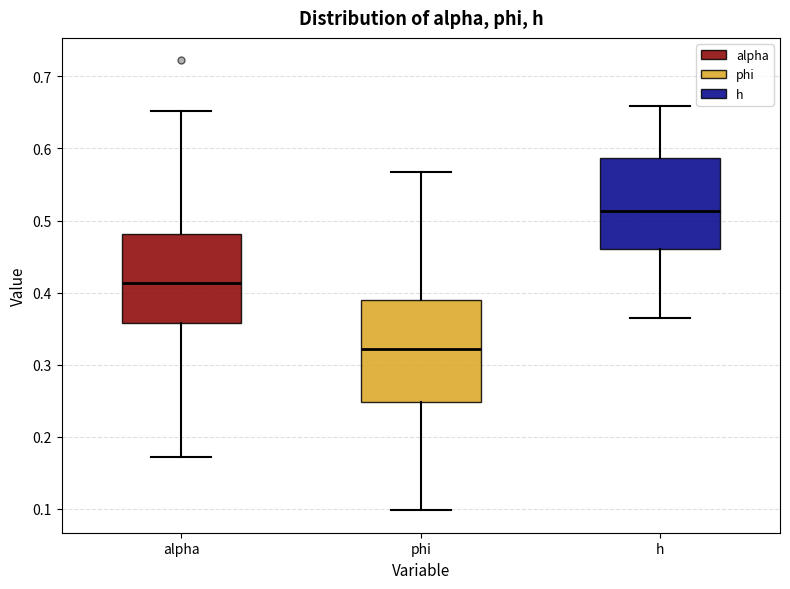

Reading left to right, transcribe this box plot: for each box, give where its median line is, the range the box spans, and where its two whiskers end, as read against the y-axis. The values are not printed on the chart, so give them approximately, as read against the axis.

alpha: median 0.41, box 0.36 to 0.48, whiskers 0.17 to 0.65
phi: median 0.32, box 0.25 to 0.39, whiskers 0.10 to 0.57
h: median 0.51, box 0.46 to 0.59, whiskers 0.37 to 0.66